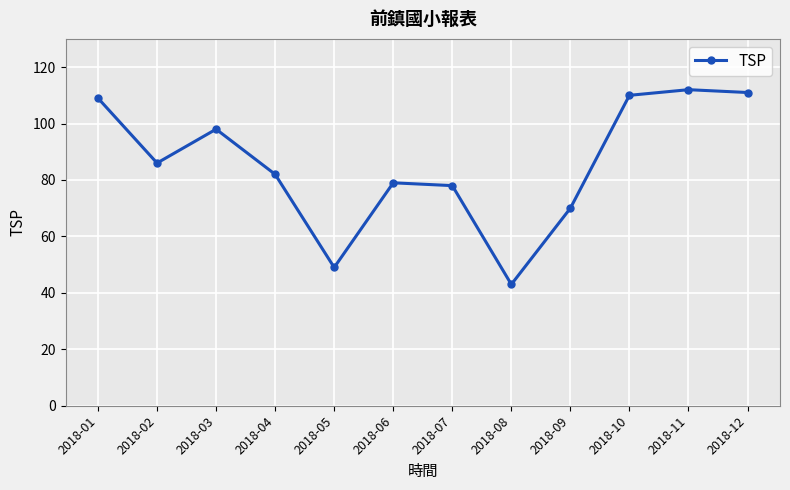

Approximately how many times larger is the value at 2018-08 compared to 2018-06?

0.5